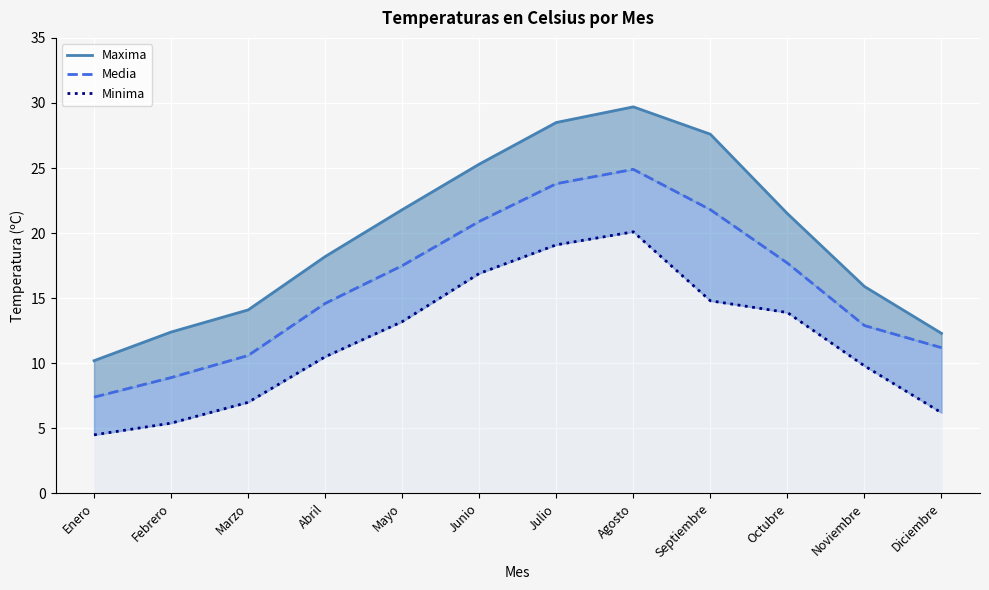

What are all the series names shown in the legend?

Maxima, Media, Minima